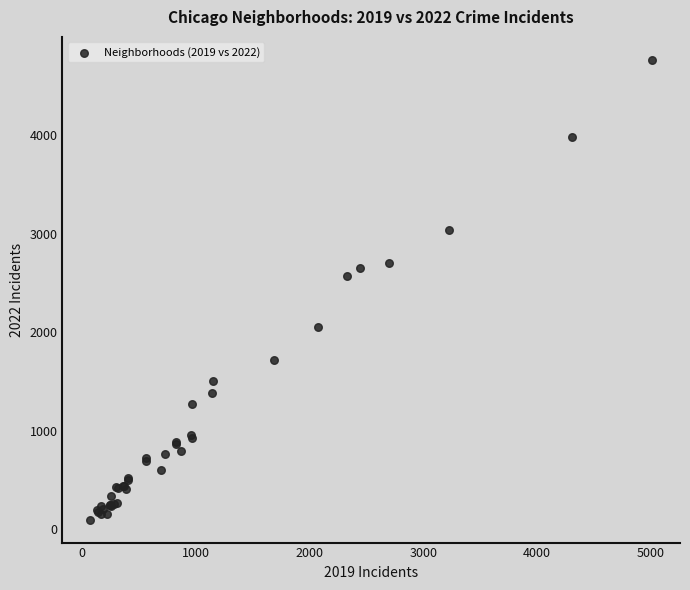

What Y value in the scatter plot is closest to 2431?

2566